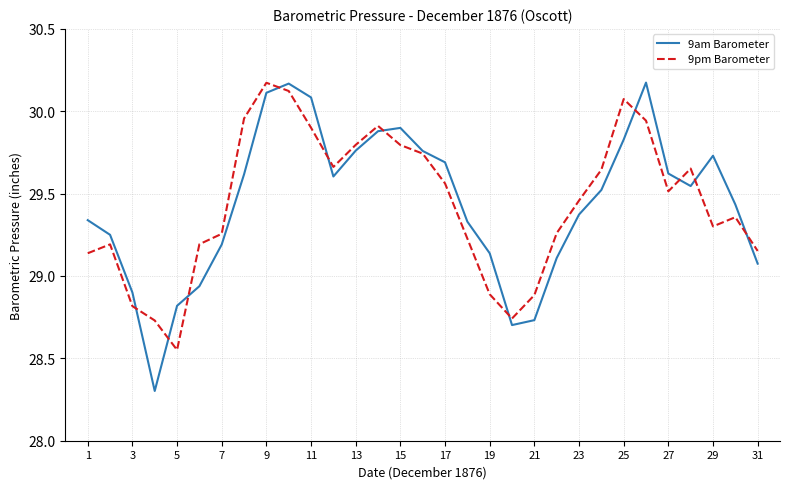

Which series has the widest spread of values?

9am Barometer